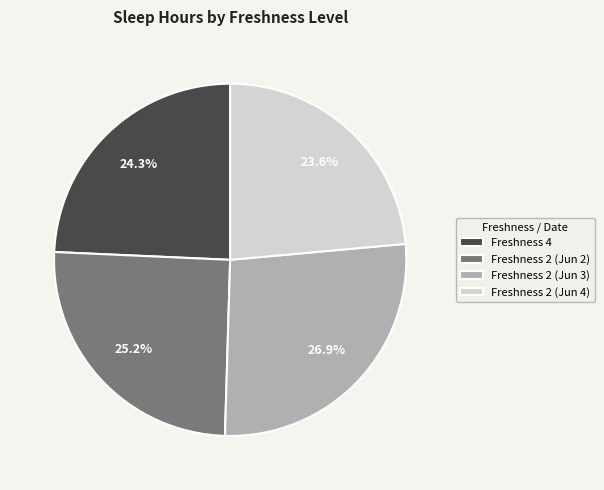

How many slices are in this pie chart?

4